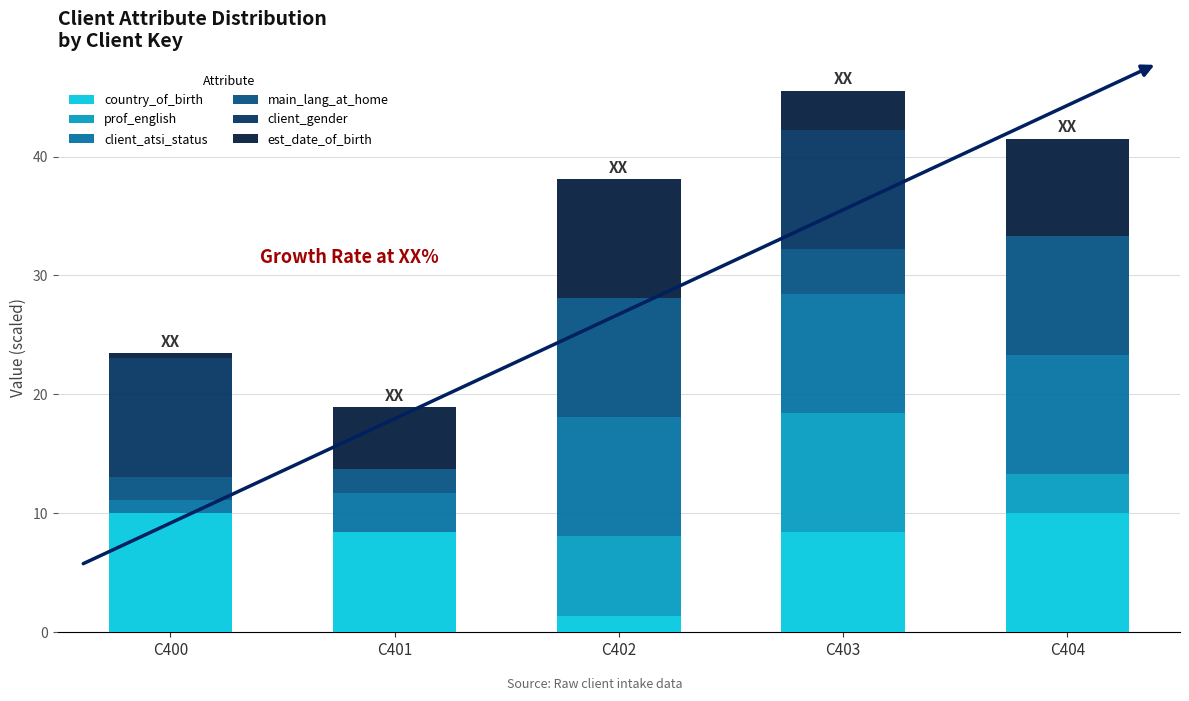

Reading left to right, transcribe the values for country_of_birth.

C400=10.0	C401=8.4	C402=1.4	C403=8.4	C404=10.0